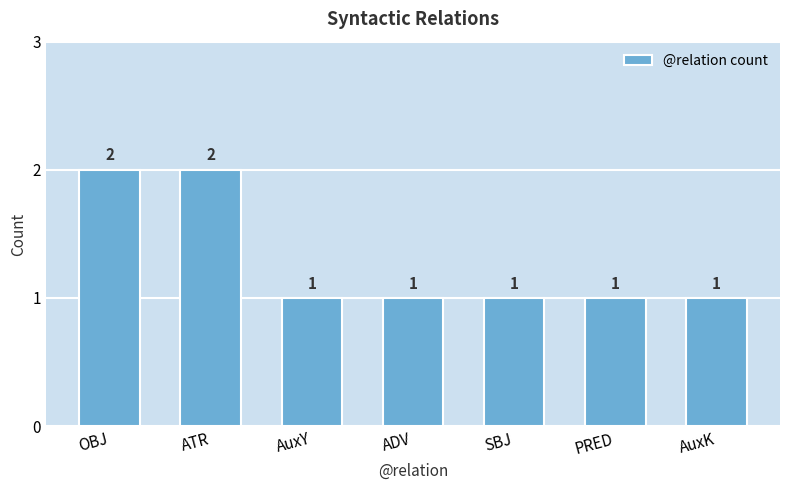

The chart shows a value of 2 at ATR. True or false?

True